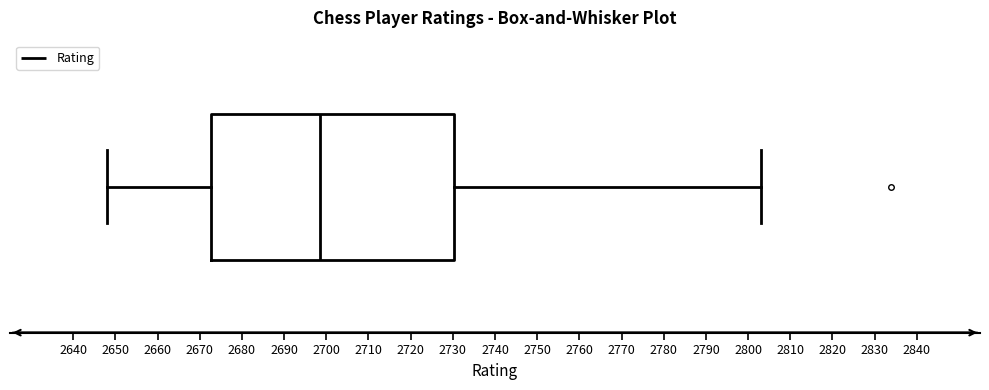

Transcribe this box plot: give where the median line is, the range the box spans, and where the two whiskers end, as read against the x-axis. The values are not printed on the chart, so give them approximately, as read against the axis.

median 2699, box 2673 to 2730, whiskers 2648 to 2803